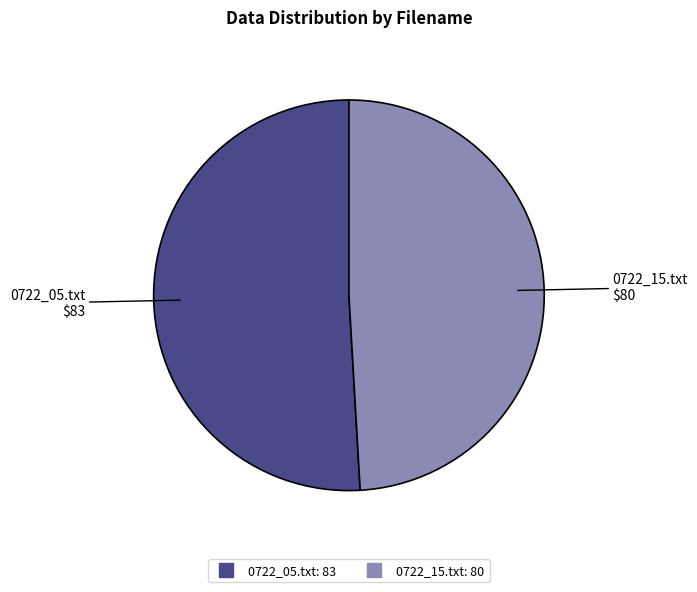

How many segments does this pie chart have?

2